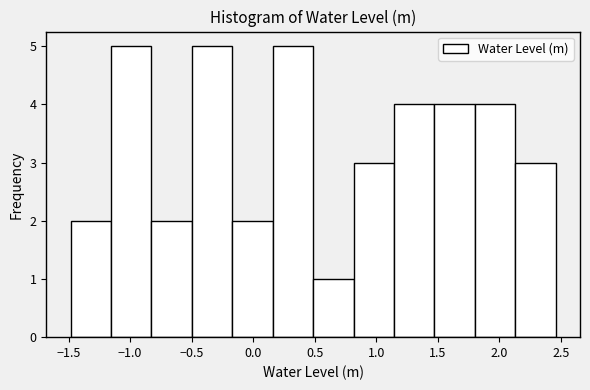

Reading left to right, list every bar in this chart as the range it spans on the x-axis followed by its height. Neither the bar edges nor the heights are printed on the chart, so give them approximately, as read against the axes.

-1.50 to -1.15: 2
-1.15 to -0.85: 5
-0.85 to -0.50: 2
-0.50 to -0.15: 5
-0.15 to 0.15: 2
0.15 to 0.50: 5
0.50 to 0.80: 1
0.80 to 1.15: 3
1.15 to 1.45: 4
1.45 to 1.80: 4
1.80 to 2.15: 4
2.15 to 2.45: 3